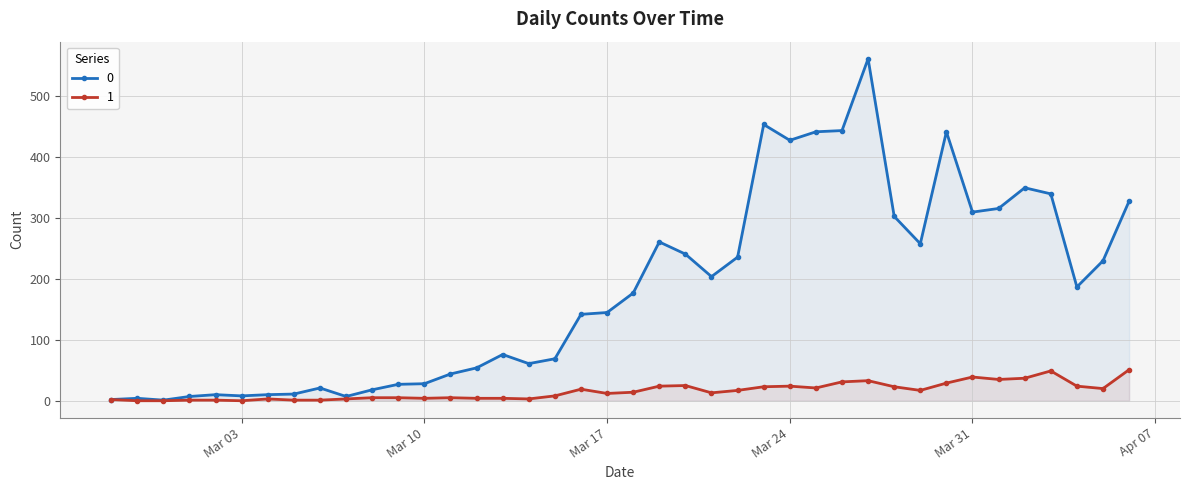

In 1, how many points are higher than both neighbors (excluding endpoints)?

8